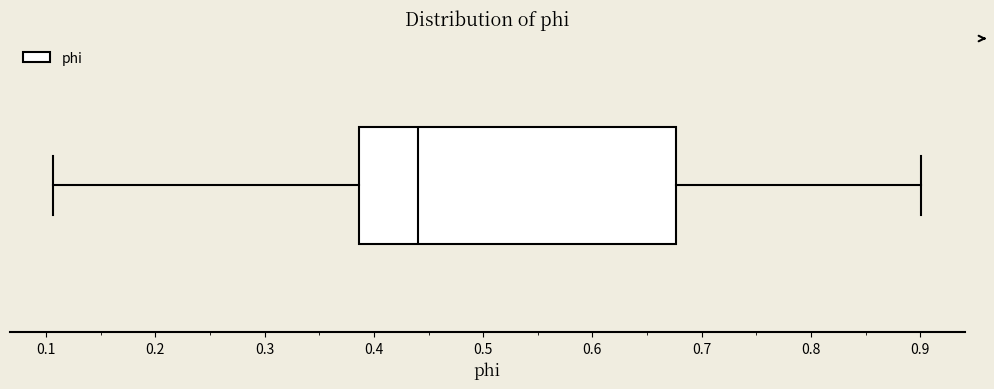

Transcribe this box plot: give where the median line is, the range the box spans, and where the two whiskers end, as read against the x-axis. The values are not printed on the chart, so give them approximately, as read against the axis.

median 0.44, box 0.39 to 0.68, whiskers 0.11 to 0.90